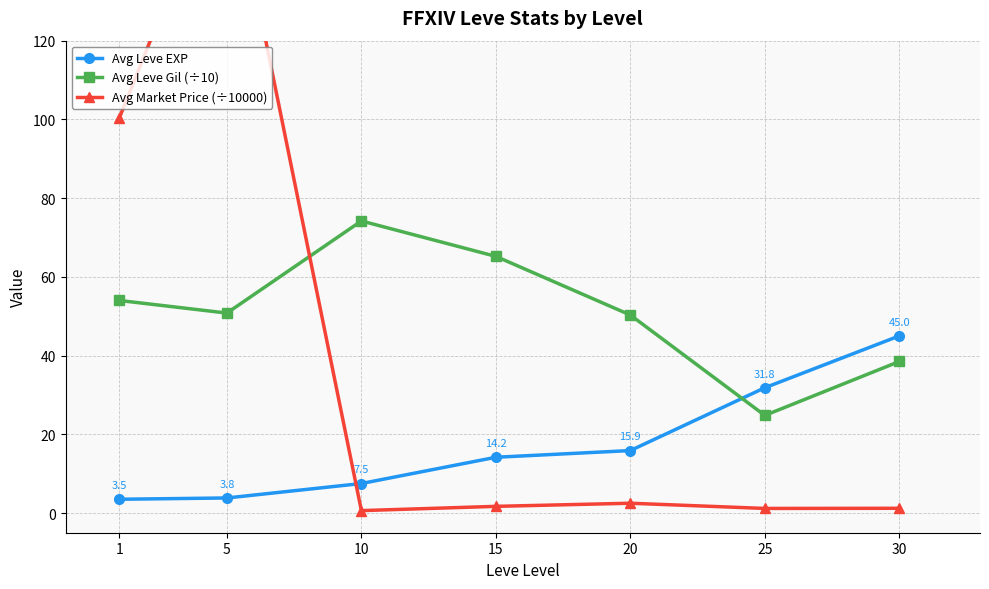

How many times do Avg Leve EXP and Avg Market Price (÷10000) cross each other?

1